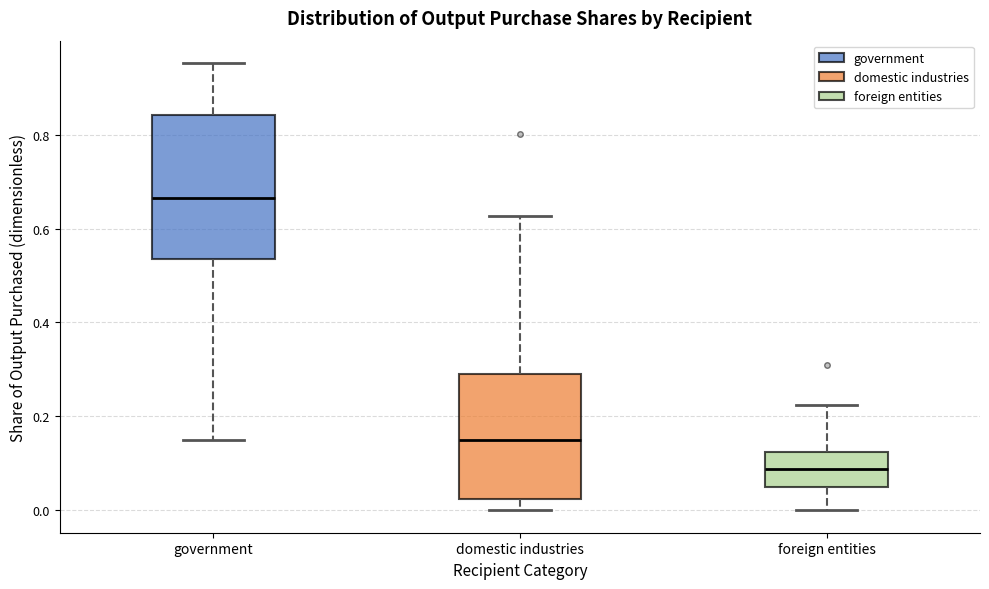

Which box is the tallest, from its lower edge to its upper edge?

government